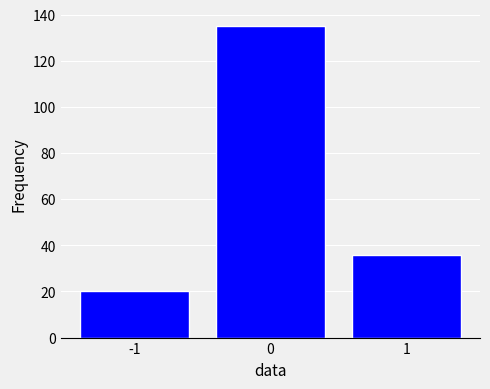

Reading left to right, extract all data points from this chart.

20	135	36